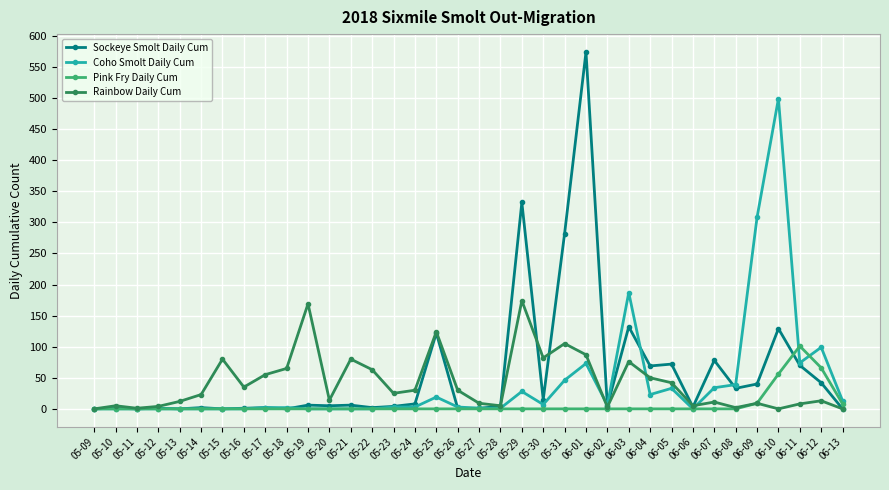

Which category has the highest value across all series?

06-01